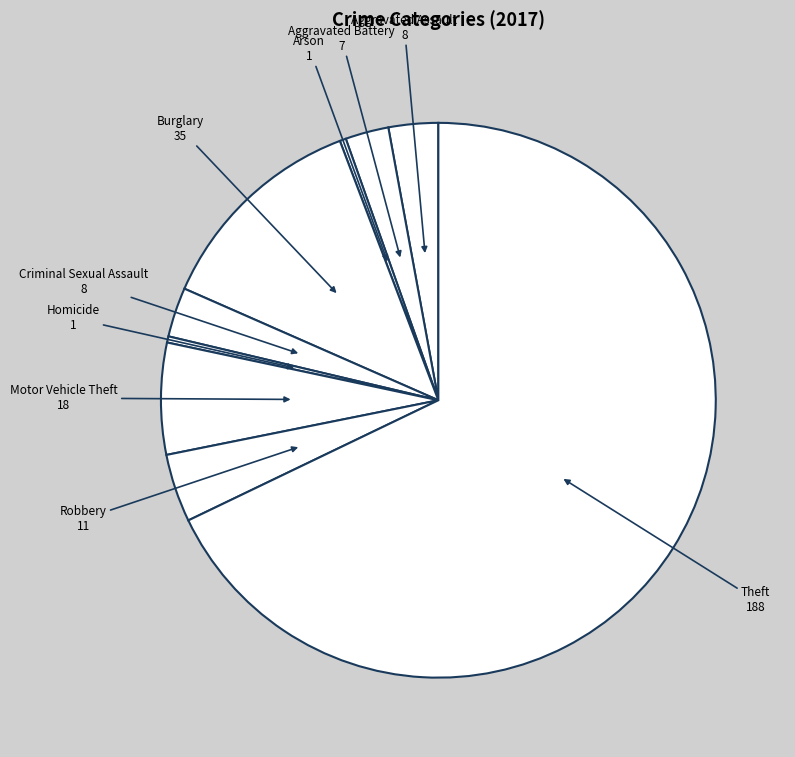

How many slices are in this pie chart?

9